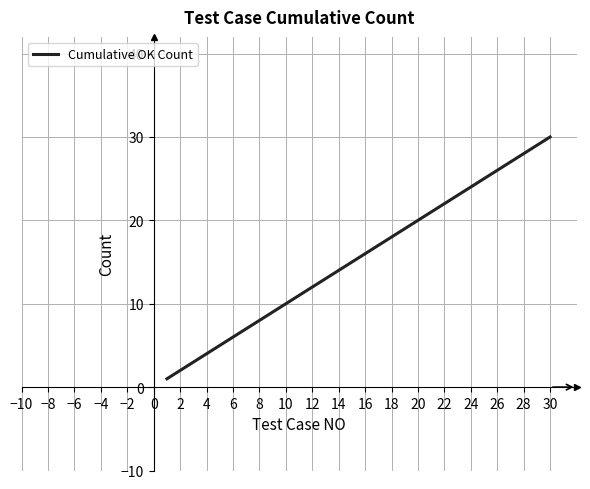

What is the greatest value displayed?

30